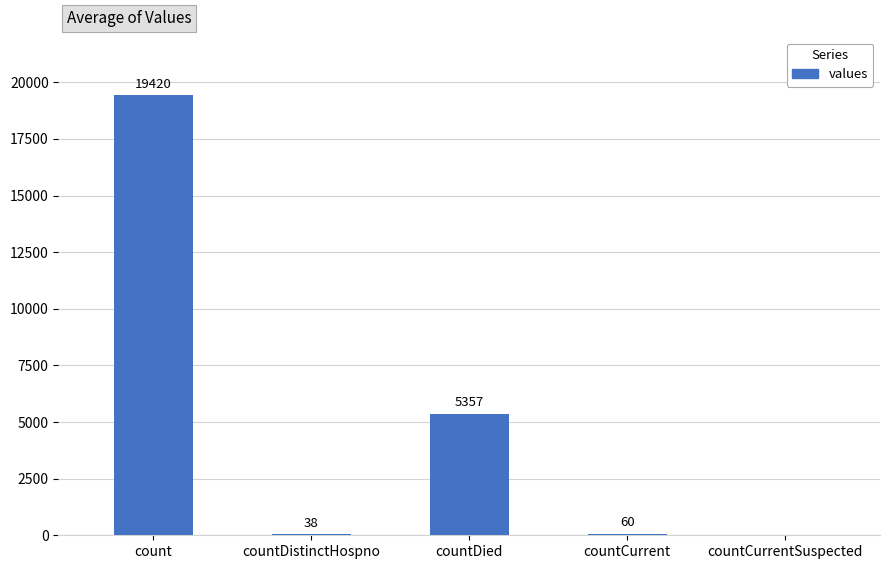

The value at countDied is 3466. True or false?

False